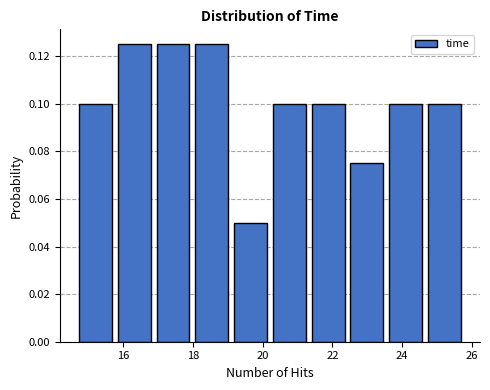

Reading left to right, list every bar in this chart as the range it spans on the x-axis followed by its height. Neither the bar edges nor the heights are printed on the chart, so give them approximately, as read against the axes.

14.6 to 15.8: 0.100
15.8 to 16.8: 0.126
16.8 to 18.0: 0.126
18.0 to 19.0: 0.126
19.0 to 20.2: 0.050
20.2 to 21.4: 0.100
21.4 to 22.4: 0.100
22.4 to 23.6: 0.076
23.6 to 24.6: 0.100
24.6 to 25.8: 0.100